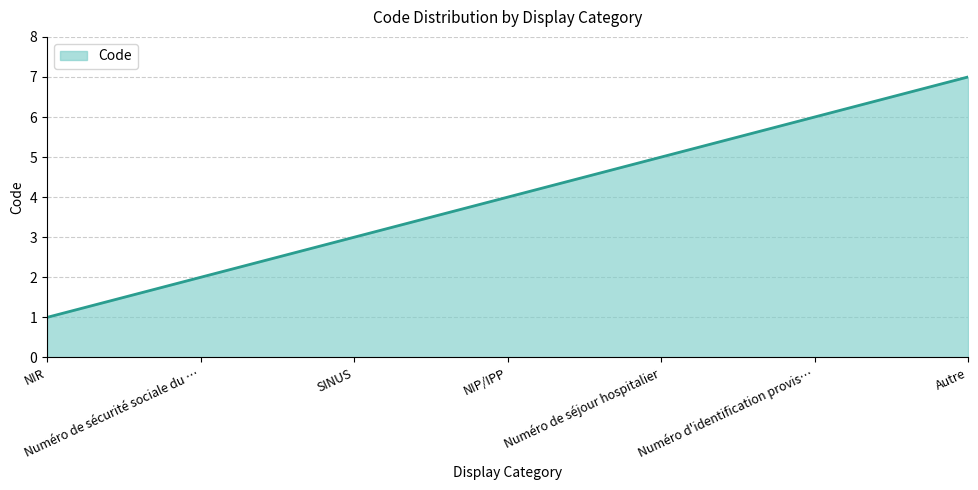

What value does the data have at Autre?

7